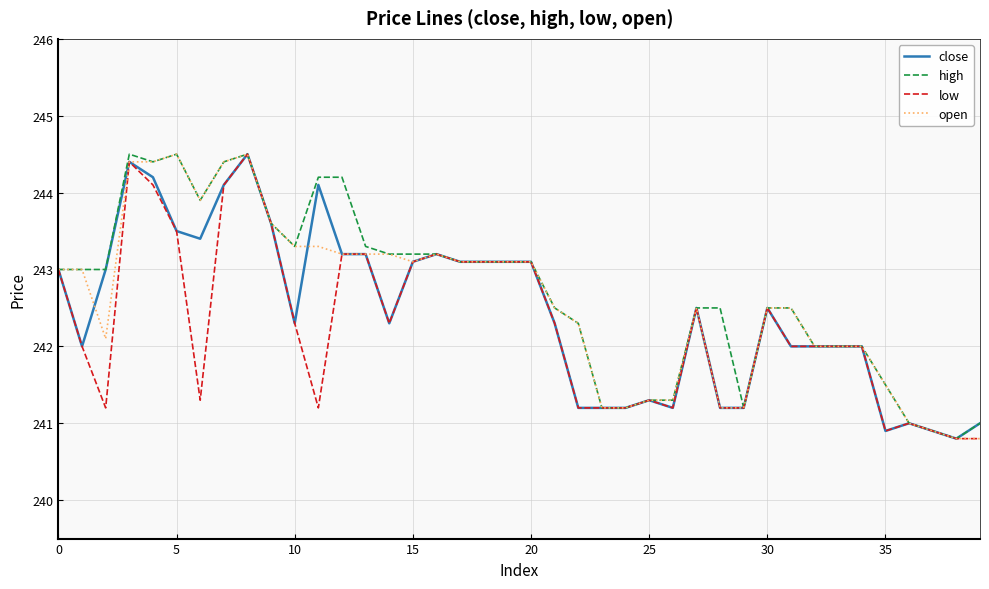

Does the chart display data point markers on the line(s)?

No